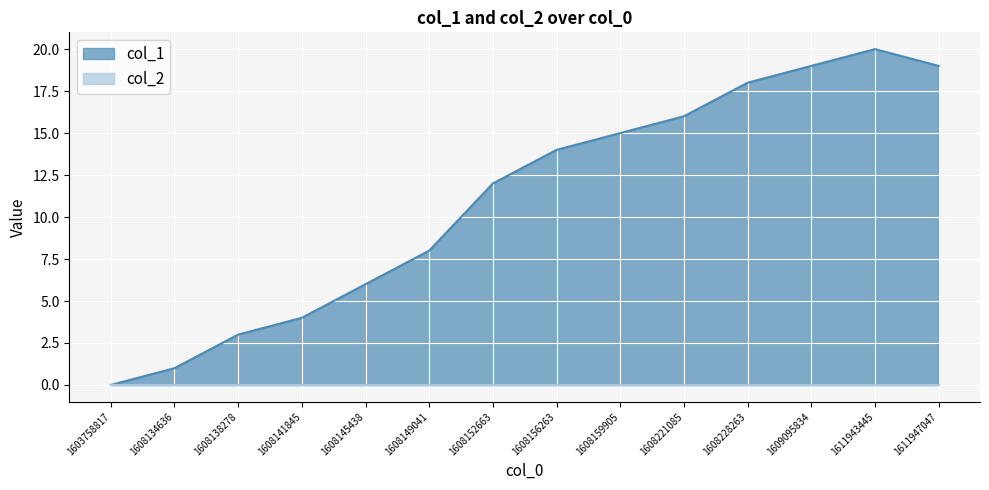

How many values are below 14?

7